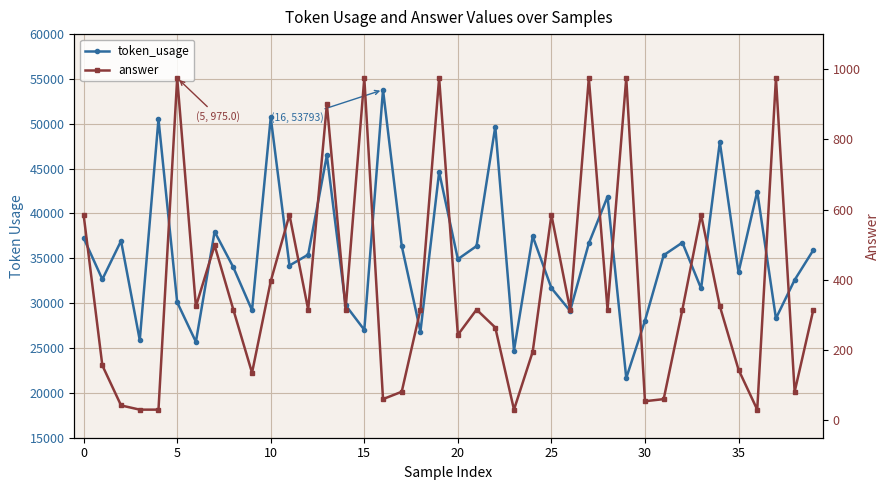

At which category is the sum across all series the highest?

16